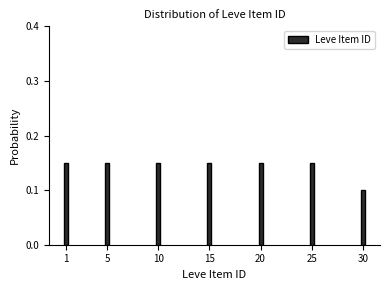

Where is the data nearest to the value 0?

30